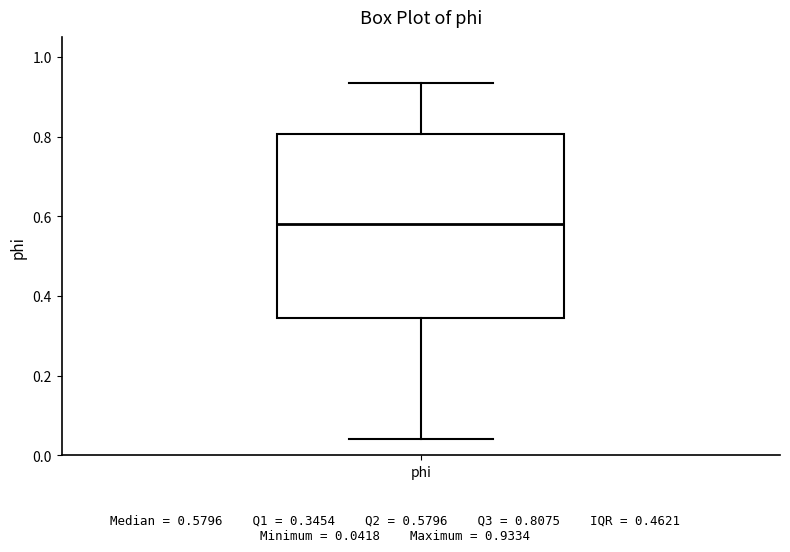

Read this box plot against the y-axis: the position of the median line, the range covered by the box, and the ends of both whiskers. The values are not printed on the chart, so give them approximately, as read against the axis.

median 0.58, box 0.34 to 0.80, whiskers 0.04 to 0.94